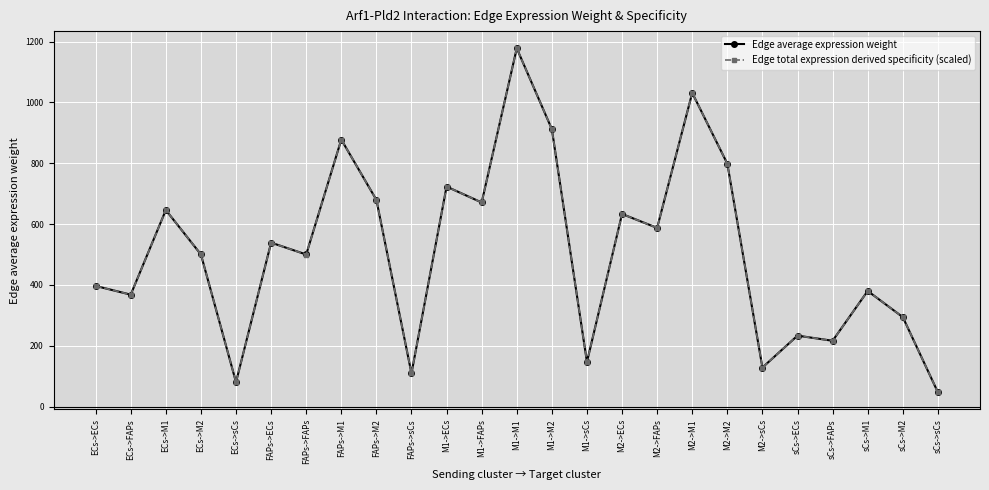

Read the Edge total expression derived specificity (scaled) value at sCs->FAPs.

216.8